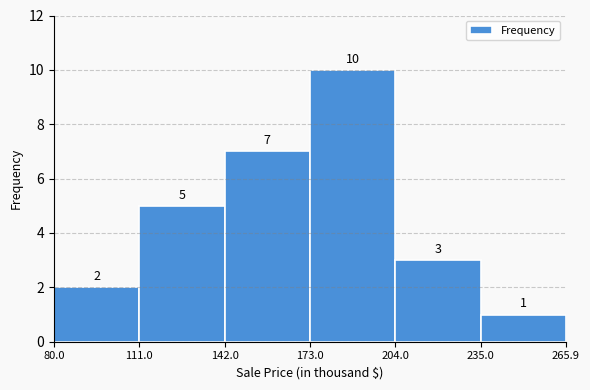

What is the height of the bar covering 204.0 to 235.0 on the x-axis?

3